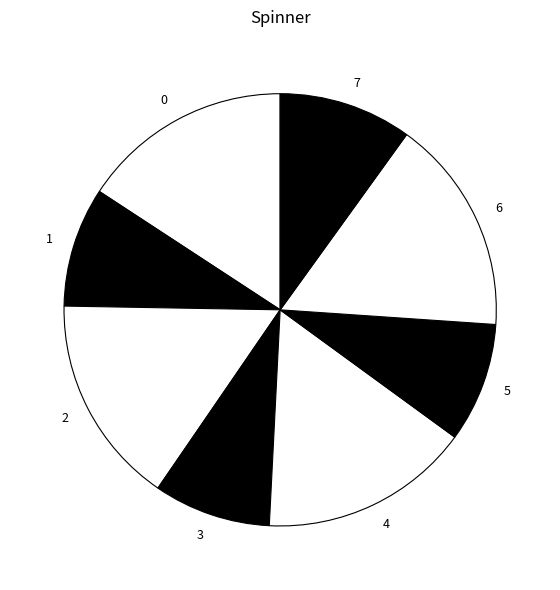

Does 7 account for over 50% of the chart?

No